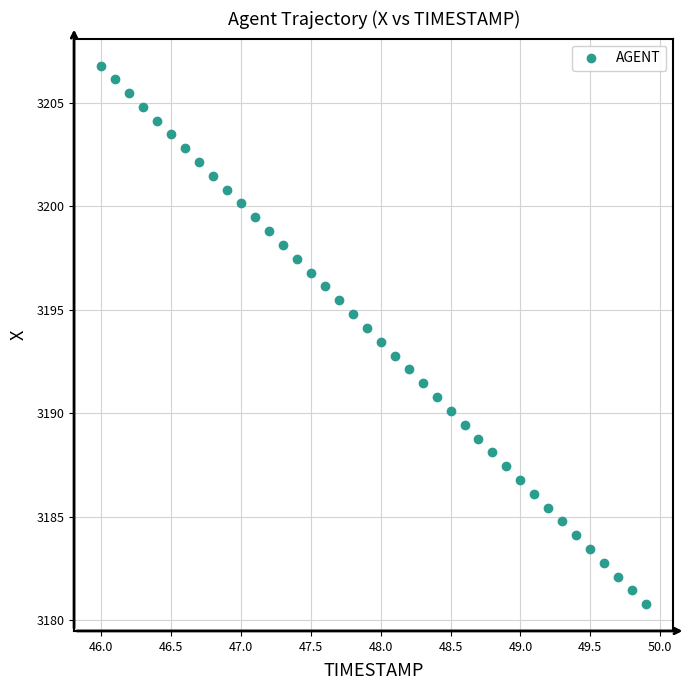

What is the range of X values (max minus min)?

3.9